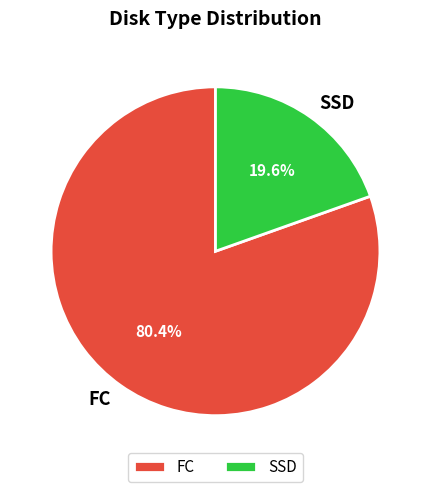

To the nearest percent, what is the difference between the largest and smallest slice percentages?

61%